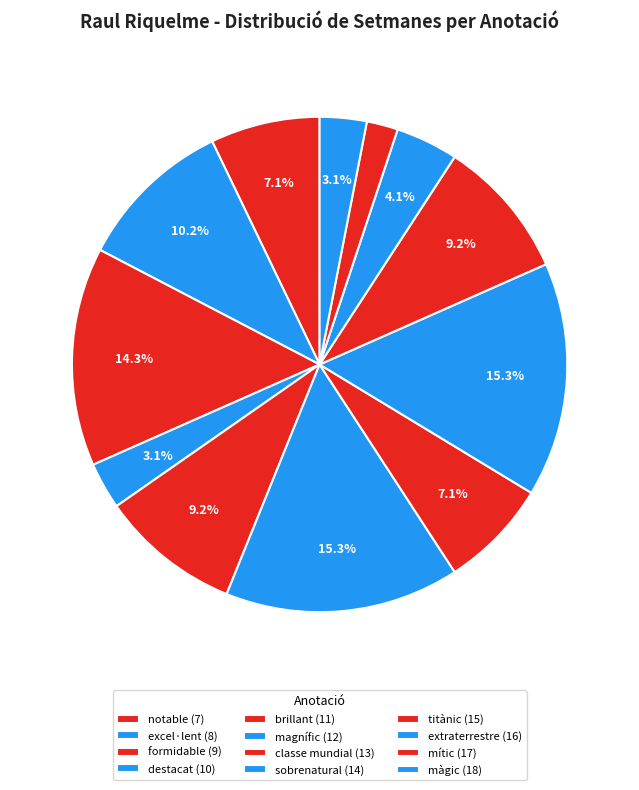

Which category has the smallest portion of the pie?

mític (17)